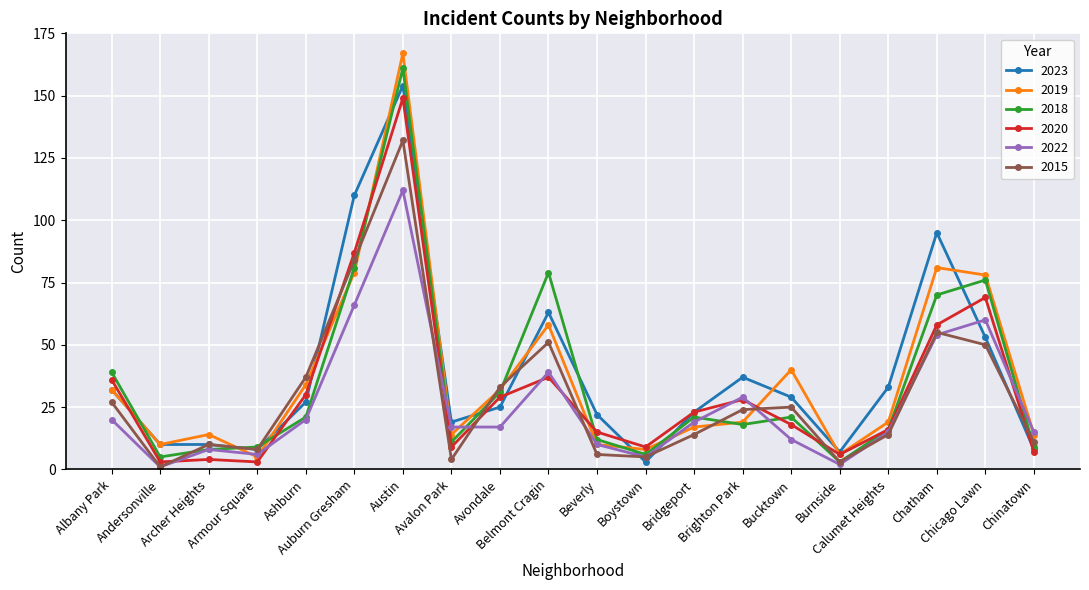

Reading right to left, what are all the values shown in this chart?

2023: Chinatown=8	Chicago Lawn=53	Chatham=95	Calumet Heights=33	Burnside=7	Bucktown=29	Brighton Park=37	Bridgeport=23	Boystown=3	Beverly=22	Belmont Cragin=63	Avondale=25	Avalon Park=19	Austin=154	Auburn Gresham=110	Ashburn=27	Armour Square=8	Archer Heights=10	Andersonville=10	Albany Park=32
2019: Chinatown=14	Chicago Lawn=78	Chatham=81	Calumet Heights=19	Burnside=6	Bucktown=40	Brighton Park=19	Bridgeport=17	Boystown=8	Beverly=10	Belmont Cragin=58	Avondale=32	Avalon Park=14	Austin=167	Auburn Gresham=79	Ashburn=34	Armour Square=5	Archer Heights=14	Andersonville=10	Albany Park=32
2018: Chinatown=9	Chicago Lawn=76	Chatham=70	Calumet Heights=16	Burnside=3	Bucktown=21	Brighton Park=18	Bridgeport=21	Boystown=6	Beverly=12	Belmont Cragin=79	Avondale=31	Avalon Park=11	Austin=161	Auburn Gresham=81	Ashburn=21	Armour Square=9	Archer Heights=8	Andersonville=5	Albany Park=39
2020: Chinatown=7	Chicago Lawn=69	Chatham=58	Calumet Heights=16	Burnside=6	Bucktown=18	Brighton Park=28	Bridgeport=23	Boystown=9	Beverly=15	Belmont Cragin=37	Avondale=29	Avalon Park=9	Austin=149	Auburn Gresham=87	Ashburn=30	Armour Square=3	Archer Heights=4	Andersonville=3	Albany Park=36
2022: Chinatown=15	Chicago Lawn=60	Chatham=54	Calumet Heights=15	Burnside=2	Bucktown=12	Brighton Park=29	Bridgeport=19	Boystown=5	Beverly=10	Belmont Cragin=39	Avondale=17	Avalon Park=17	Austin=112	Auburn Gresham=66	Ashburn=20	Armour Square=6	Archer Heights=8	Andersonville=1	Albany Park=20
2015: Chinatown=11	Chicago Lawn=50	Chatham=55	Calumet Heights=14	Burnside=3	Bucktown=25	Brighton Park=24	Bridgeport=14	Boystown=5	Beverly=6	Belmont Cragin=51	Avondale=33	Avalon Park=4	Austin=132	Auburn Gresham=84	Ashburn=37	Armour Square=8	Archer Heights=10	Andersonville=1	Albany Park=27